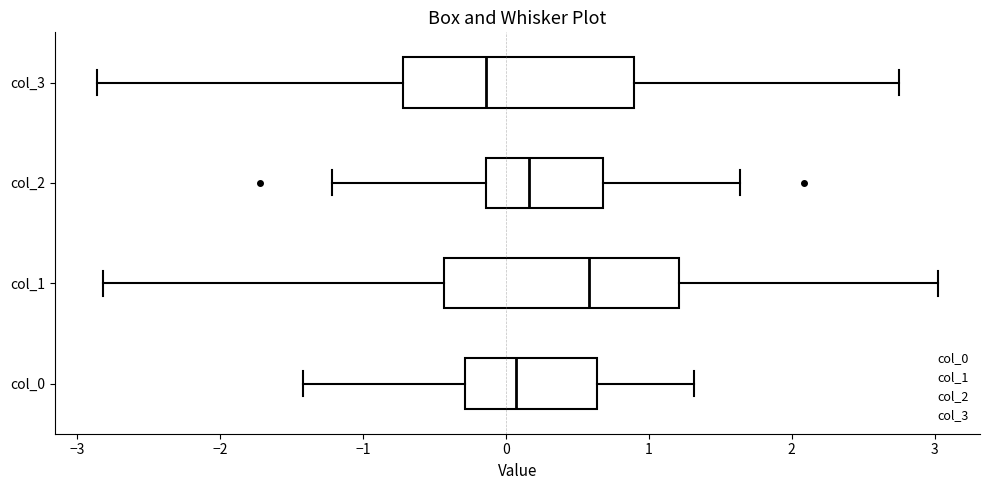

Reading bottom to top, read every box against the x-axis: the position of its median line, the range the box covers, and the ends of its whiskers. The values are not printed on the chart, so give them approximately, as read against the axis.

col_0: median 0.1, box -0.3 to 0.6, whiskers -1.4 to 1.3
col_1: median 0.6, box -0.4 to 1.2, whiskers -2.8 to 3.0
col_2: median 0.2, box -0.1 to 0.7, whiskers -1.2 to 1.6
col_3: median -0.1, box -0.7 to 0.9, whiskers -2.9 to 2.8